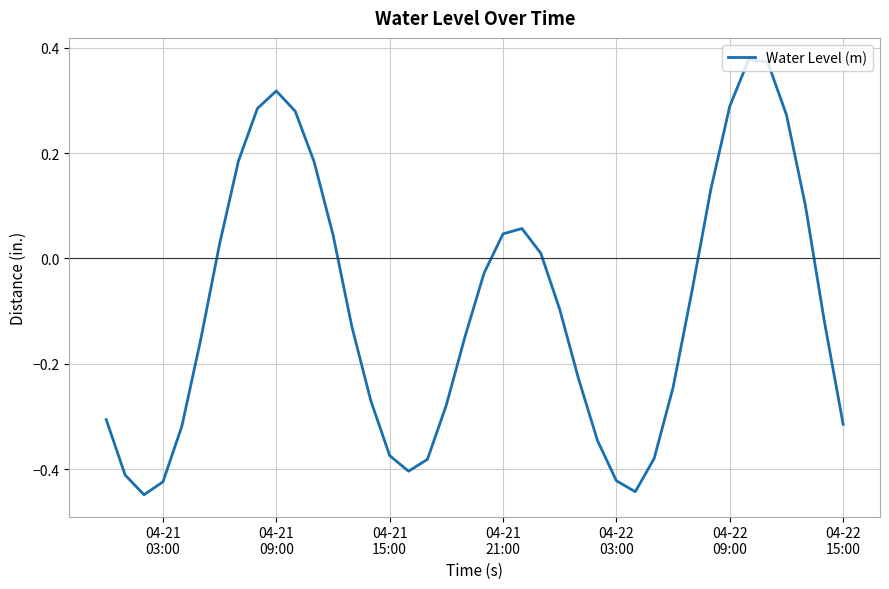

What is the difference between the second highest and second lowest values?

0.8